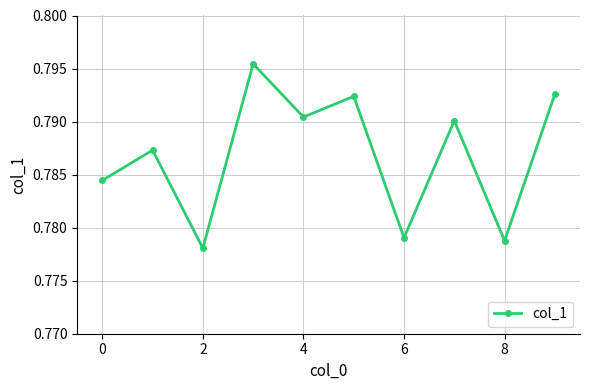

How many points are lower than both their immediate neighbors (excluding endpoints)?

4